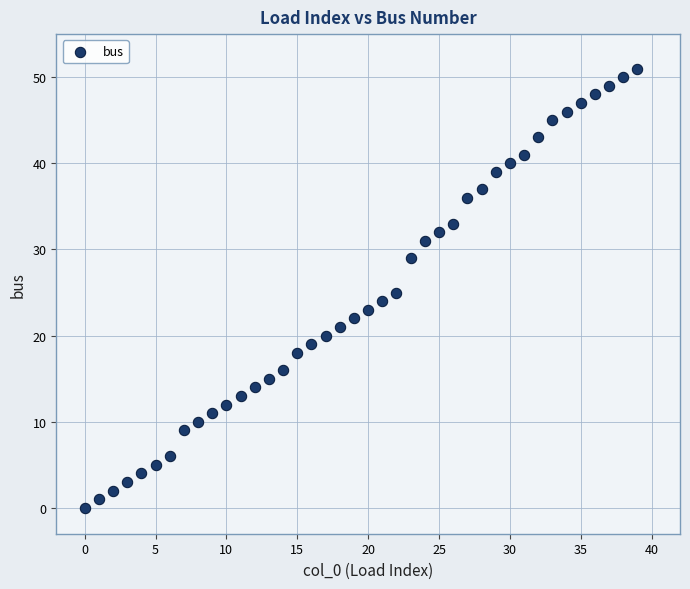

What is the range of Y values (max minus min)?

51